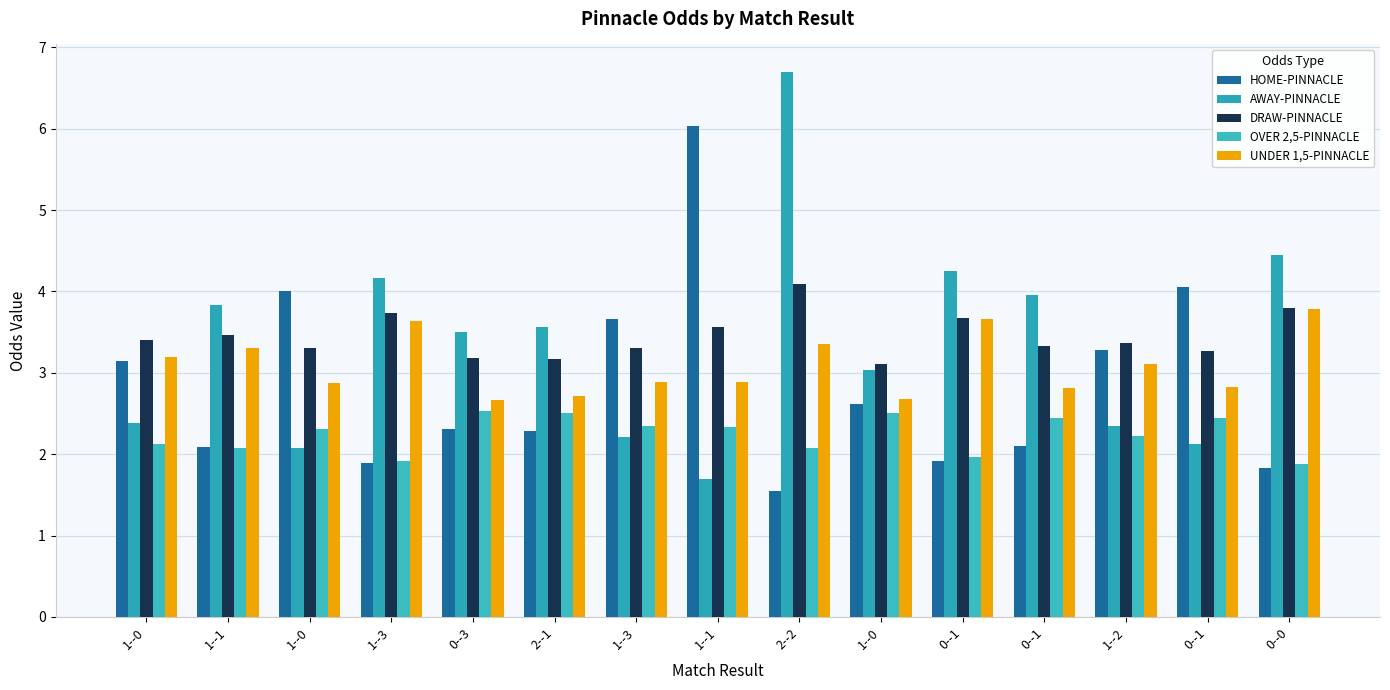

Does the chart contain any negative values?

No